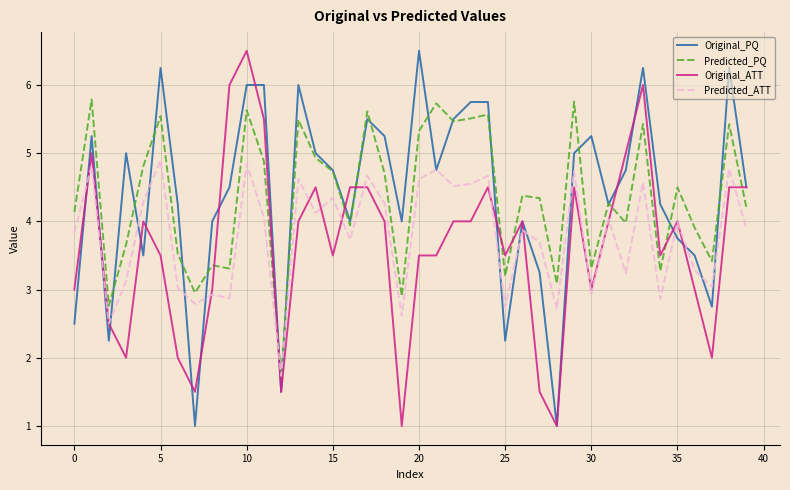

What is the maximum value shown in the chart?

6.5